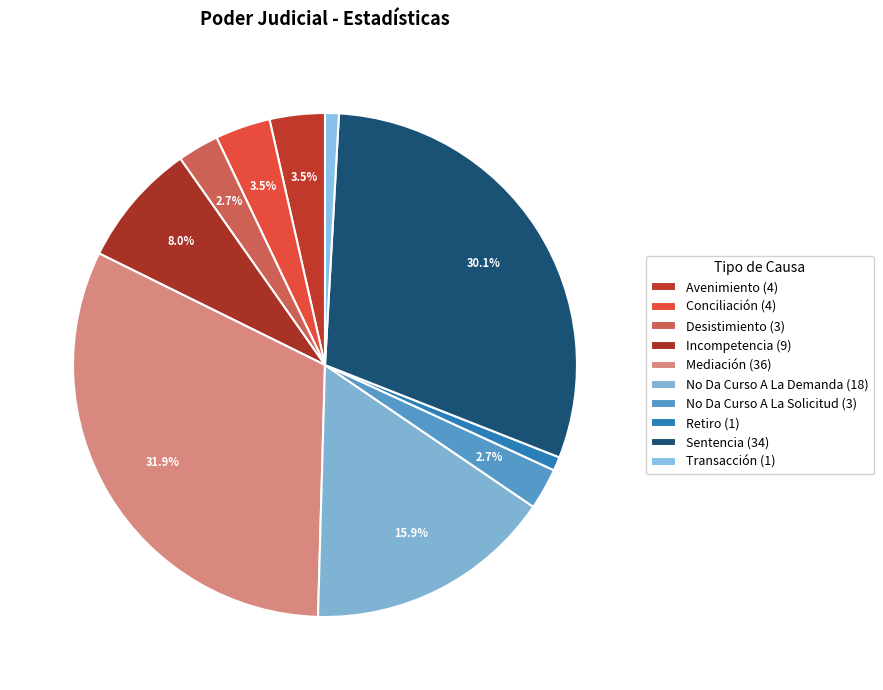

To the nearest percent, what is the average slice percentage?

10%